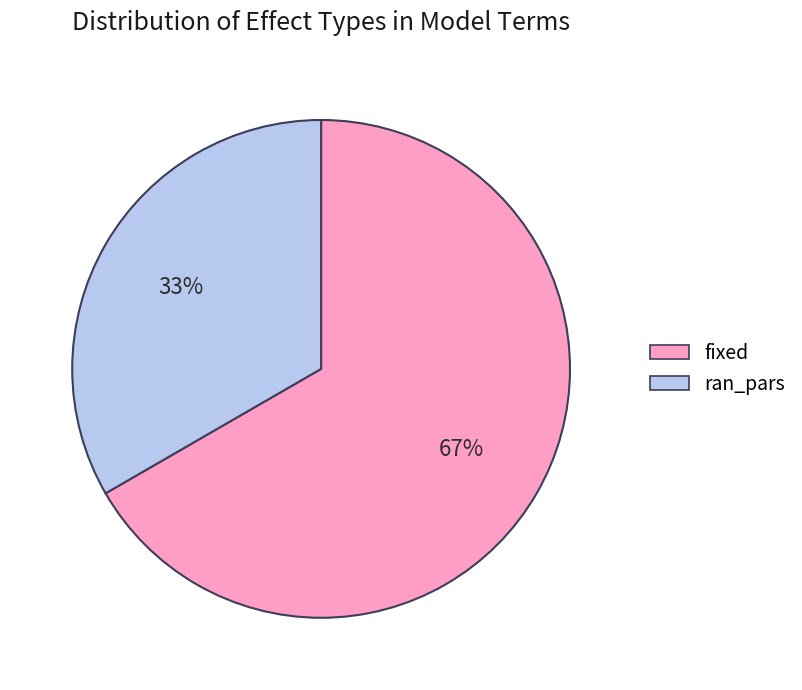

Which slice is the largest?

fixed